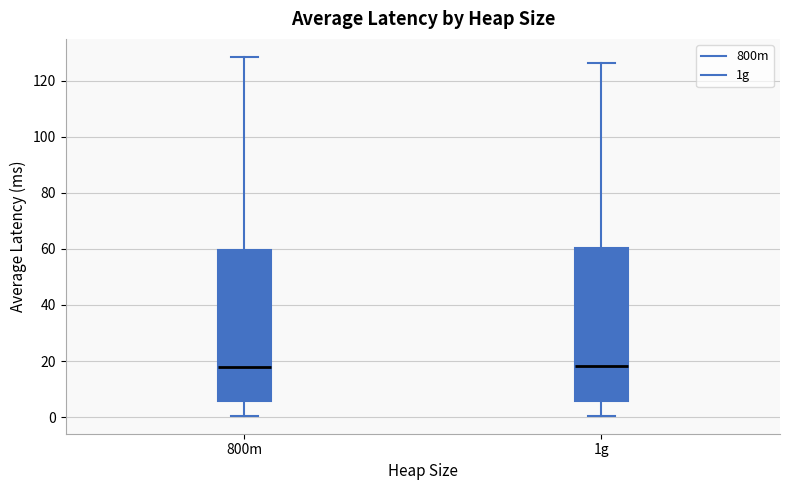

Reading left to right, transcribe this box plot: for each box, give where its median line is, the range the box spans, and where its two whiskers end, as read against the y-axis. The values are not printed on the chart, so give them approximately, as read against the axis.

800m: median 18, box 6 to 60, whiskers 0 to 128
1g: median 18, box 6 to 60, whiskers 0 to 126